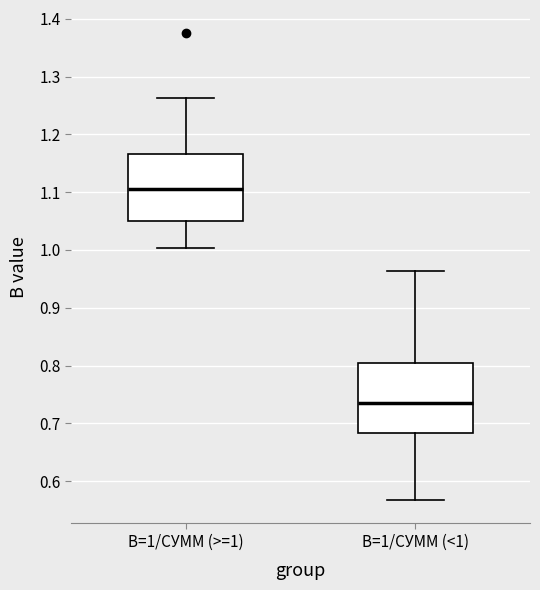

Which box's median line is the lowest?

B=1/СУММ (<1)